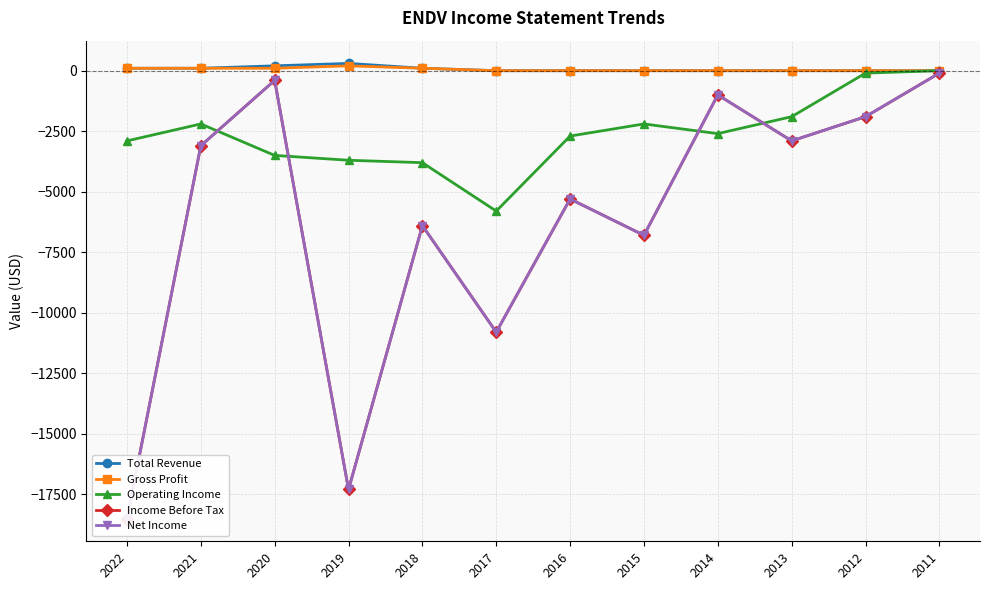

At which category does Income Before Tax reach its first local peak?

2020